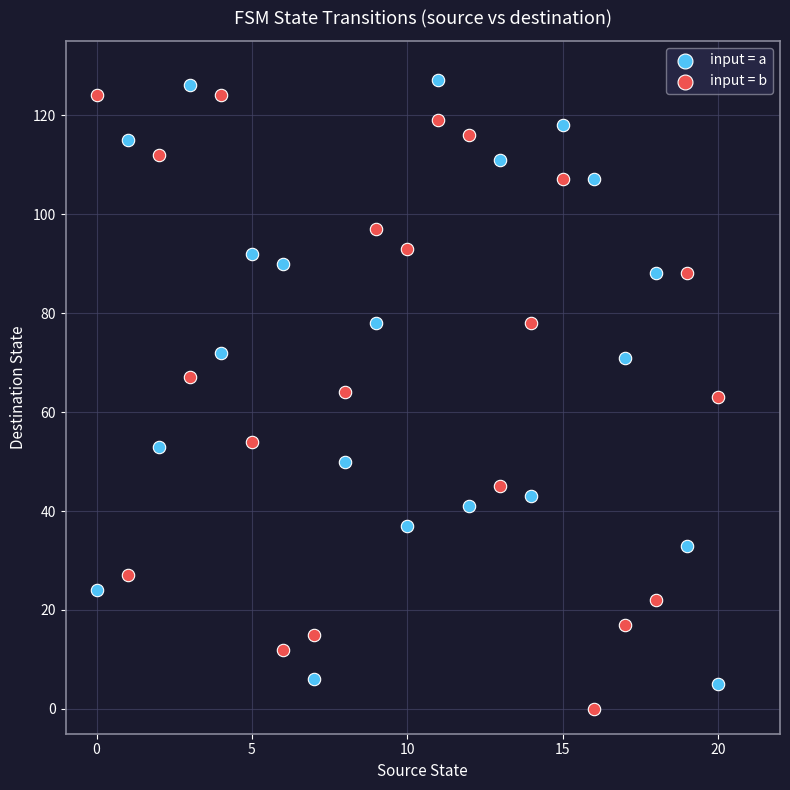

Across all data points, what is the range of Y values (max minus min)?

127